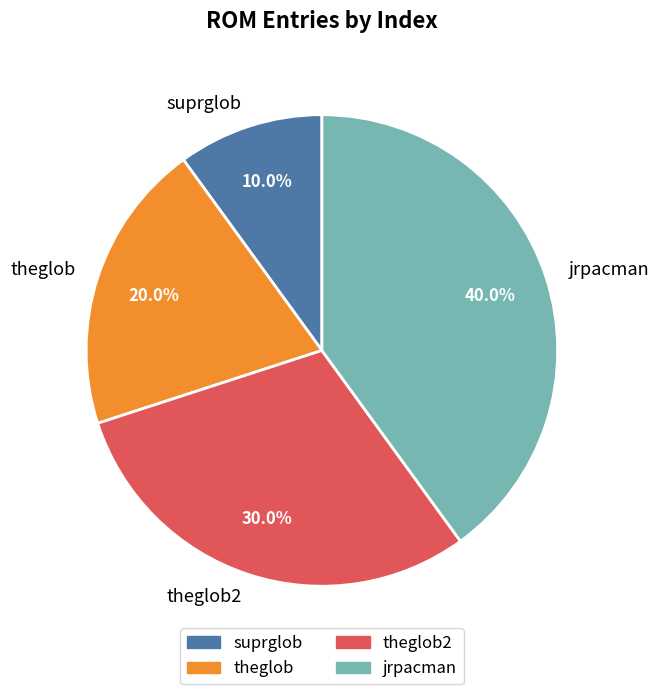

Which slice is the largest?

jrpacman